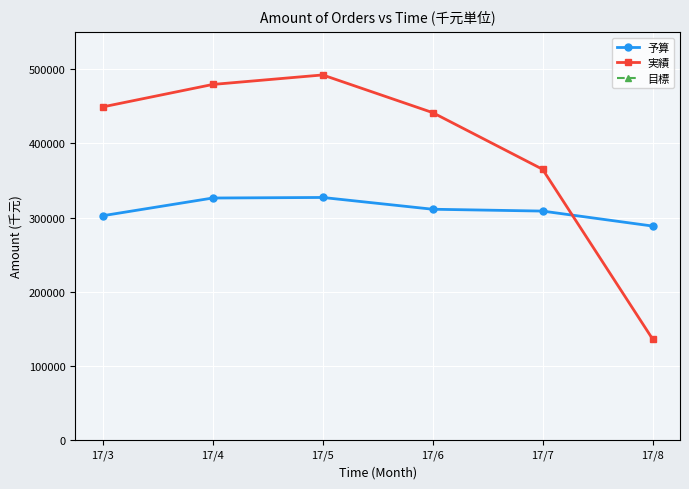

What is the sum of the 目標 values at 17/4 and 17/7?

2078522.2